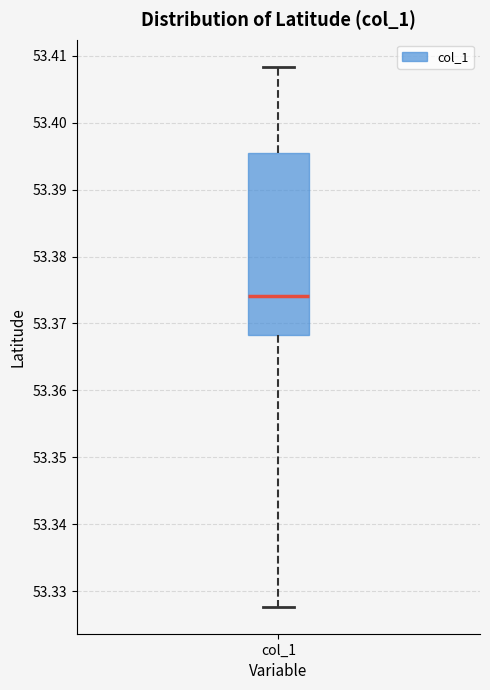

Read this box plot against the y-axis: the position of the median line, the range covered by the box, and the ends of both whiskers. The values are not printed on the chart, so give them approximately, as read against the axis.

median 53.374, box 53.368 to 53.395, whiskers 53.328 to 53.408